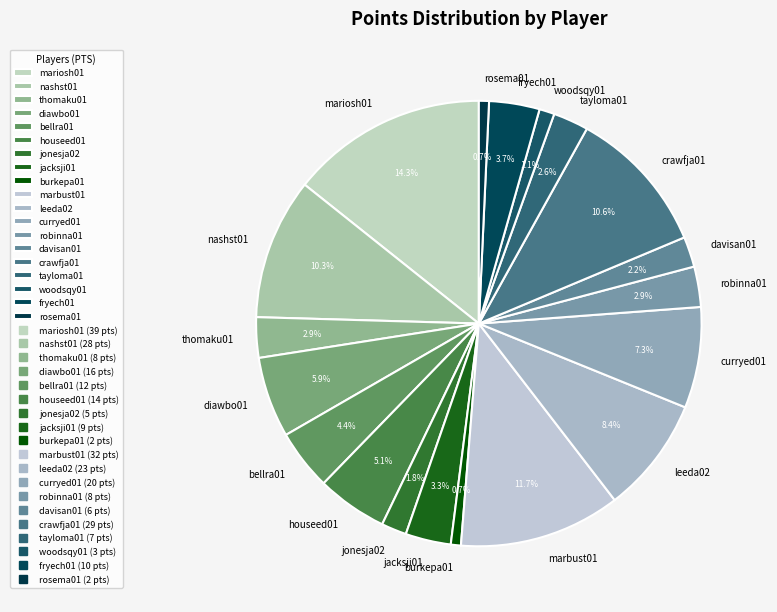

Which category has the biggest portion of the pie?

mariosh01